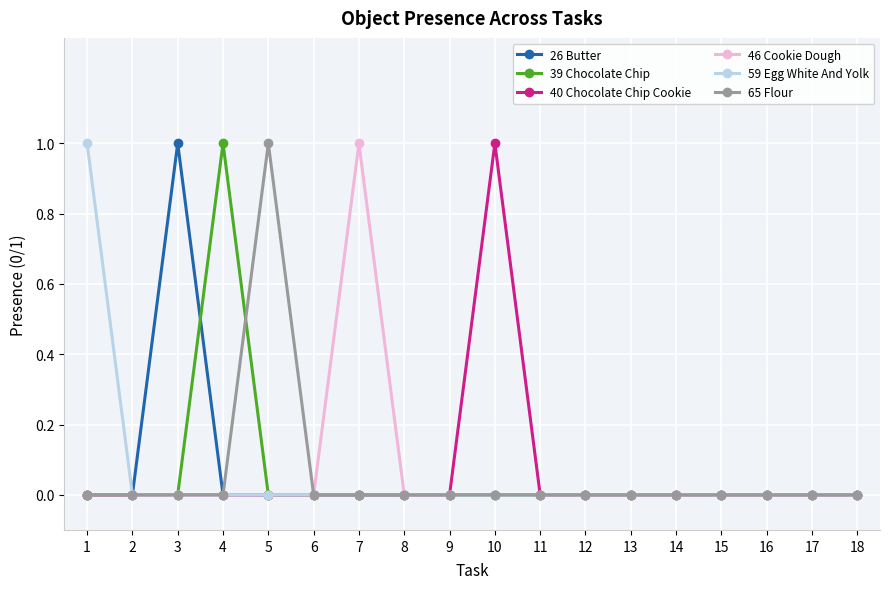

The value of 40 Chocolate Chip Cookie at 4 is 0. True or false?

True